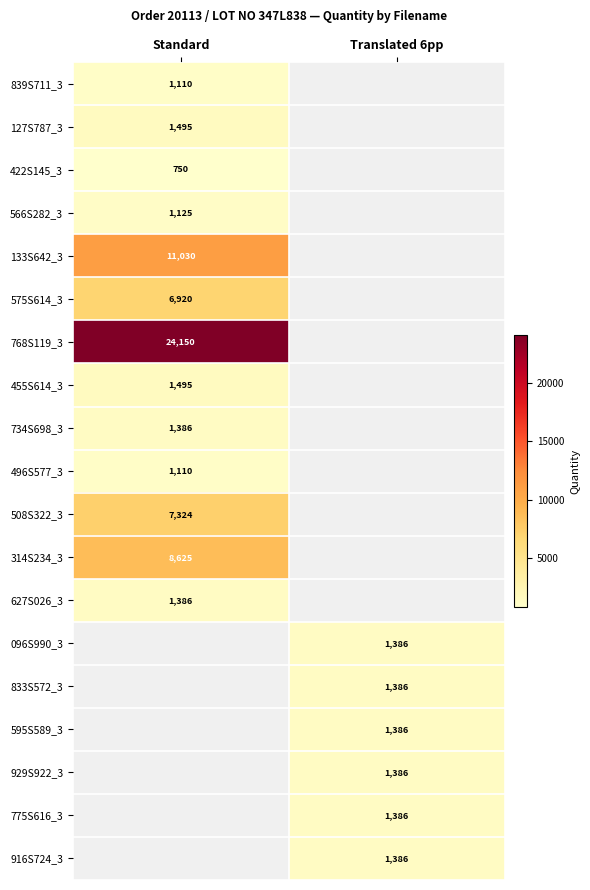

The 775S616_3 series shows 916 at Translated 6pp. True or false?

False